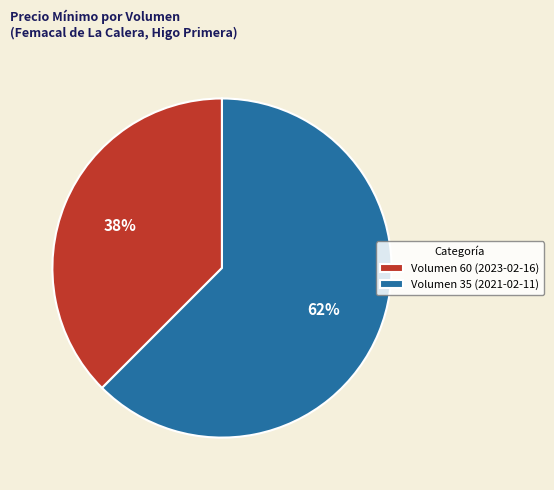

Is there any slice that represents more than half of the pie?

Yes